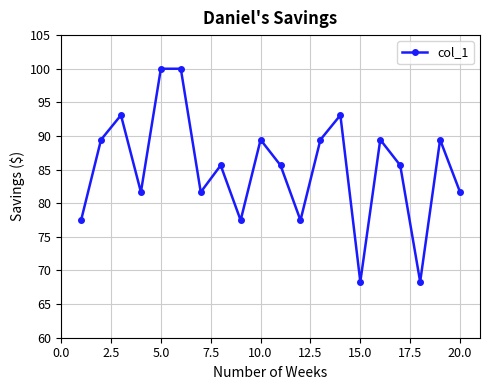

How many points are lower than both their immediate neighbors (excluding endpoints)?

6